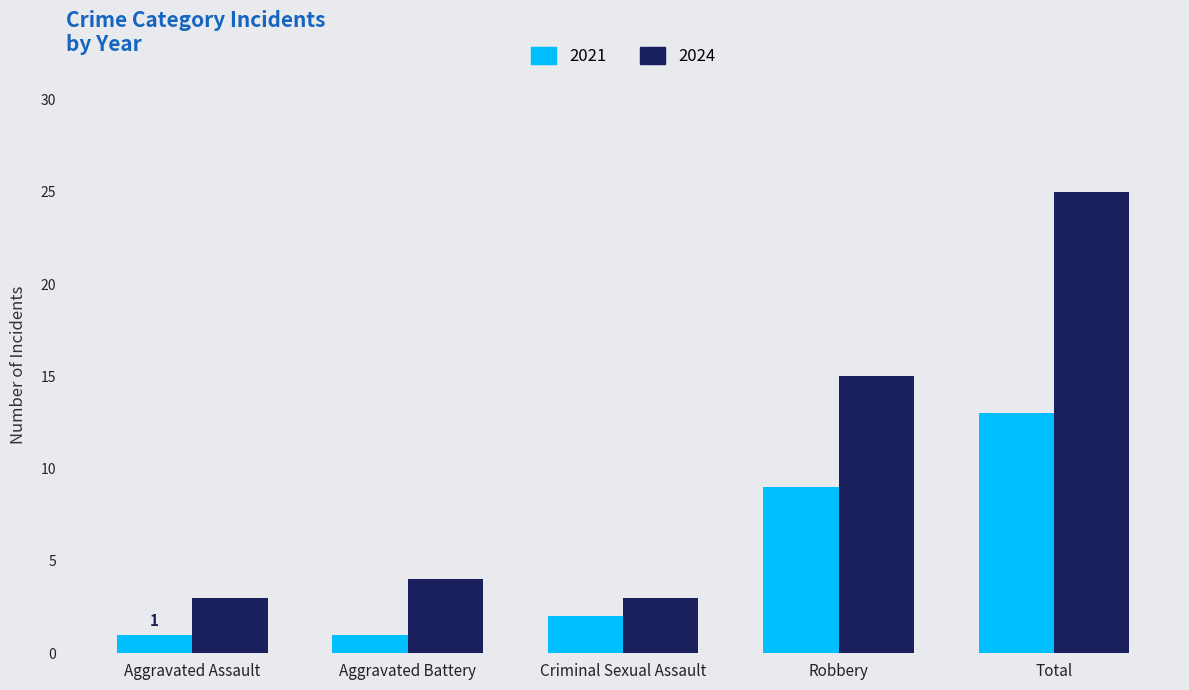

How many data points in 2021 are less than 2?

2